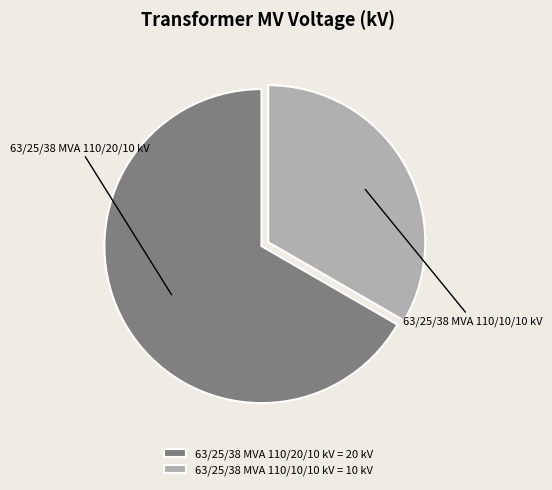

Which slice is the smallest?

63/25/38 MVA 110/10/10 kV